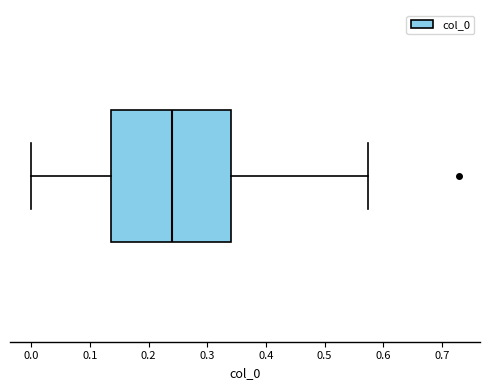

Where does the median line of the box sit on the x-axis? The values are not printed on the chart, so give them approximately, as read against the axis.

0.24